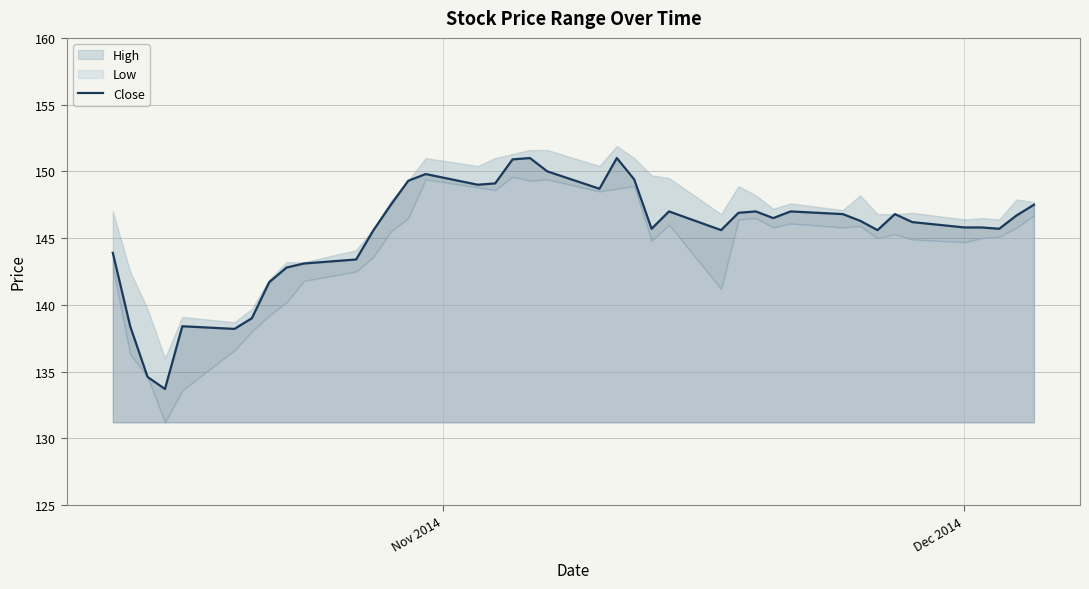

What is the minimum value for Close?

133.7